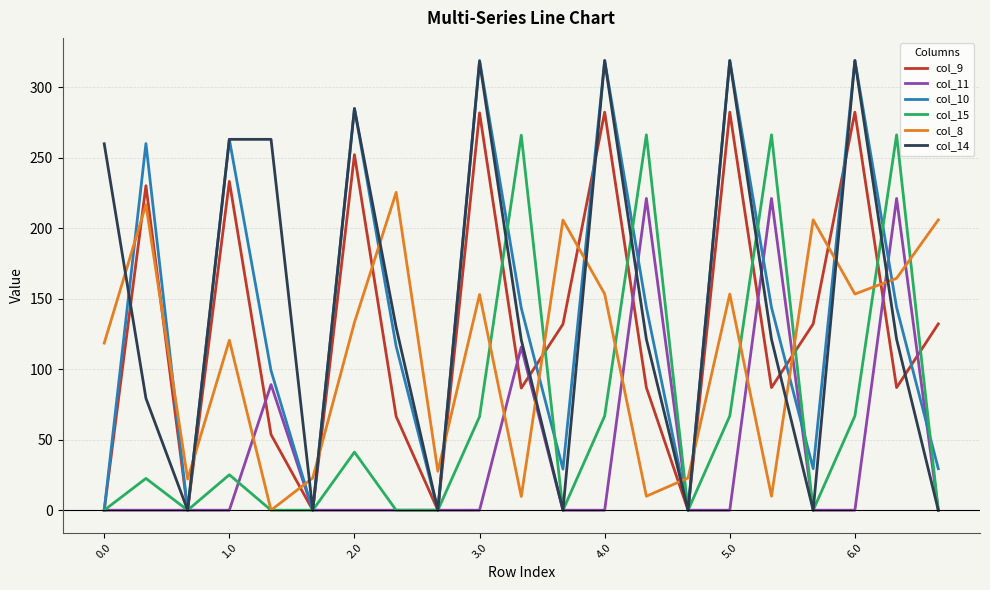

True or false: col_8 and col_10 cross at least once.

True